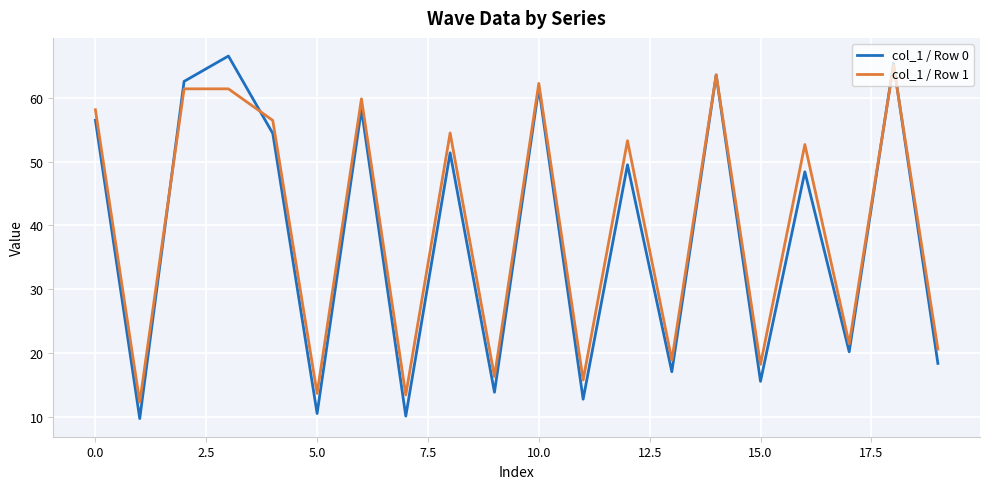

Which series has the widest spread of values?

col_1 / Row 0